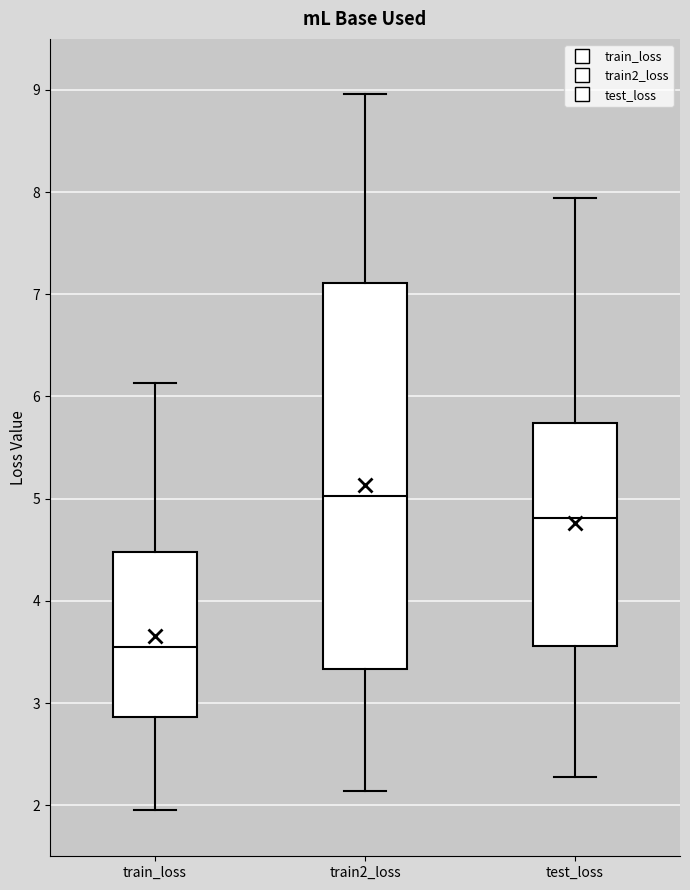

Where is the upper edge of the box for test_loss on the y-axis? The values are not printed on the chart, so give them approximately, as read against the axis.

5.7